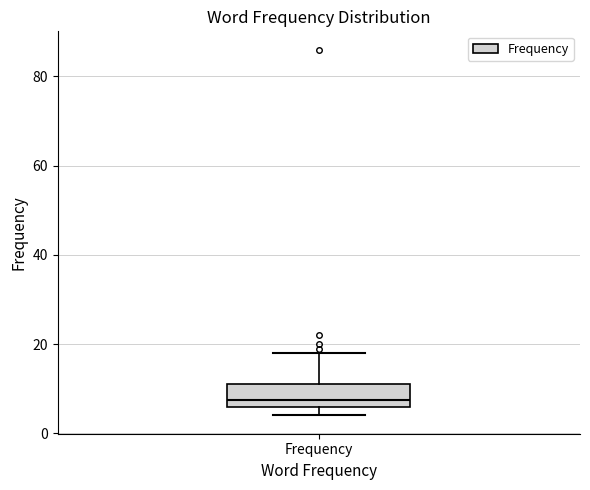

Where is the lower edge of the box for Frequency on the y-axis? The values are not printed on the chart, so give them approximately, as read against the axis.

6